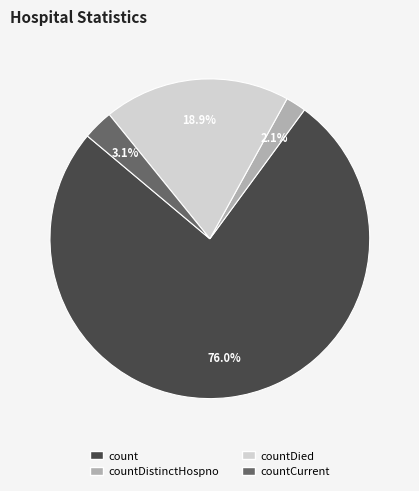

Is there any slice that represents more than half of the pie?

Yes